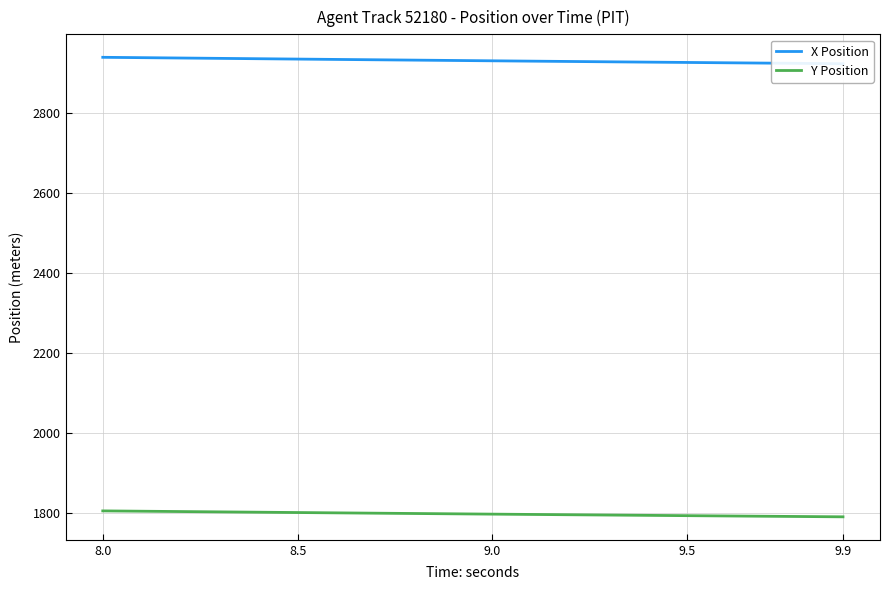

What is the minimum value for Y Position?

1789.4